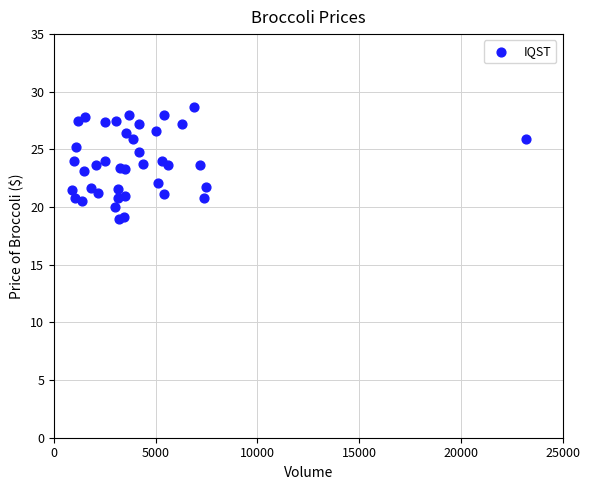

What is the range of X values (max minus min)?

22307.0